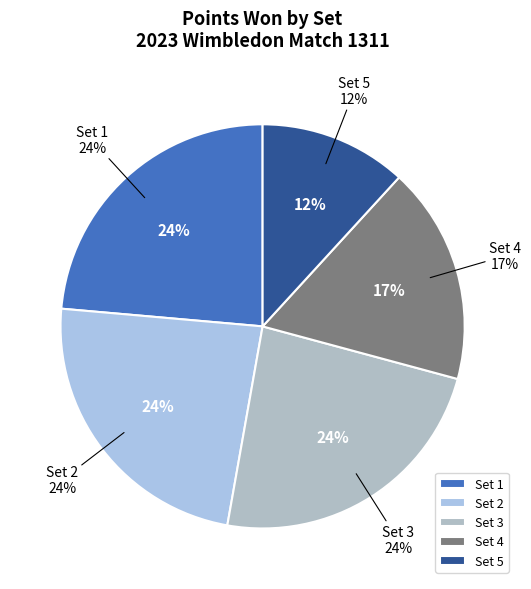

Combined, what portion of the pie is Set 2 and Set 5?

35.4%